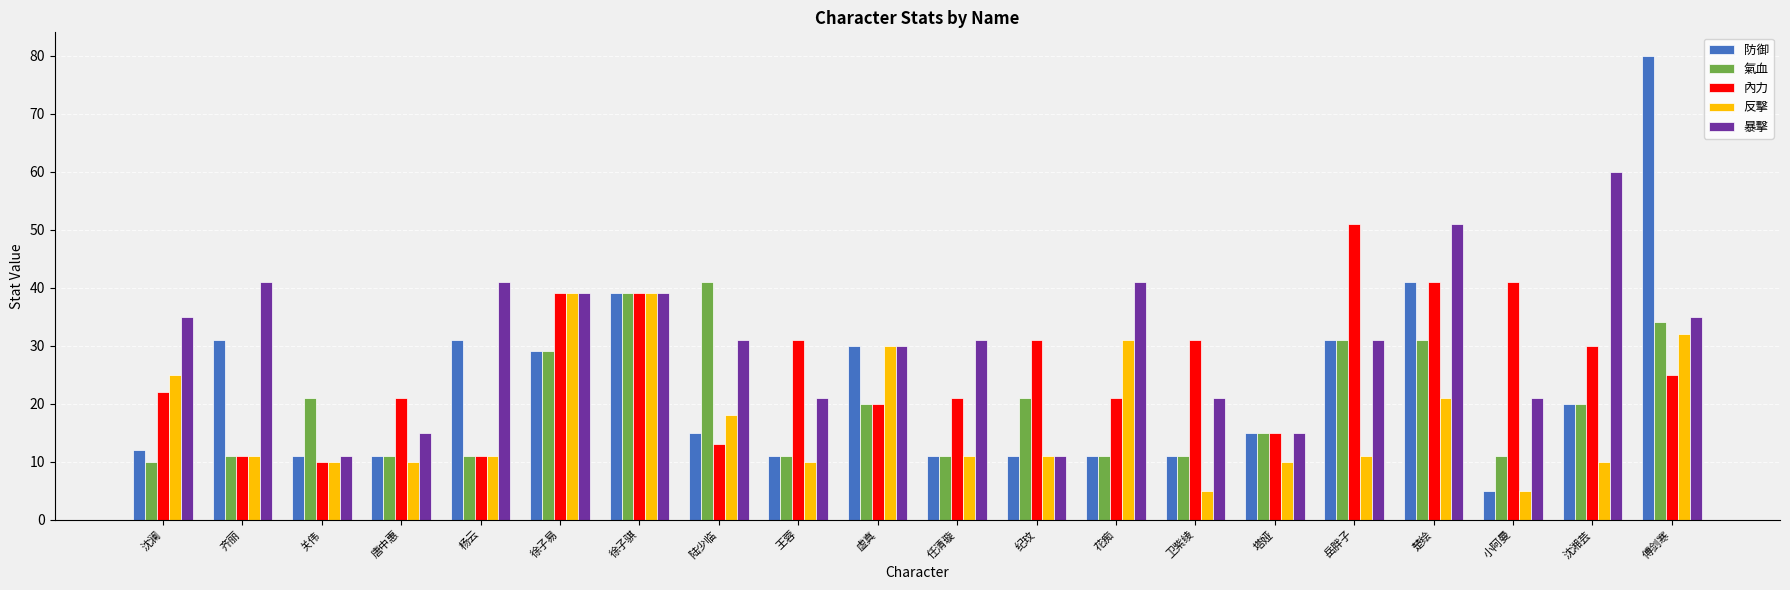

List the series in order of their peak value, lowest first.

反擊, 氣血, 內力, 暴擊, 防御